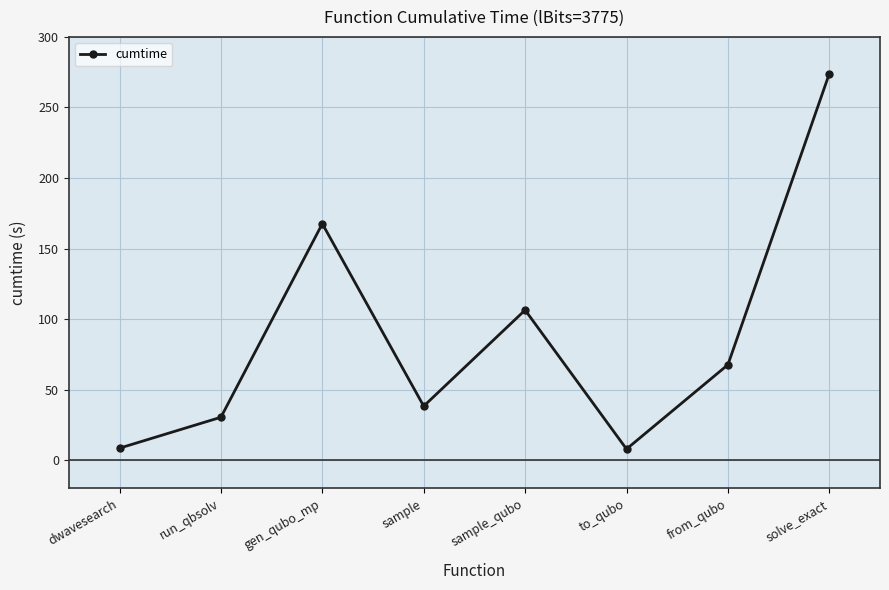

What is the minimum value shown in the chart?

7.9